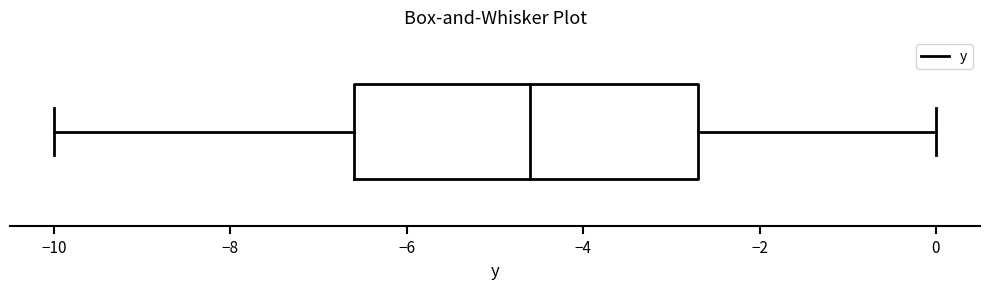

Where is the left edge of the box on the x-axis? The values are not printed on the chart, so give them approximately, as read against the axis.

-6.6